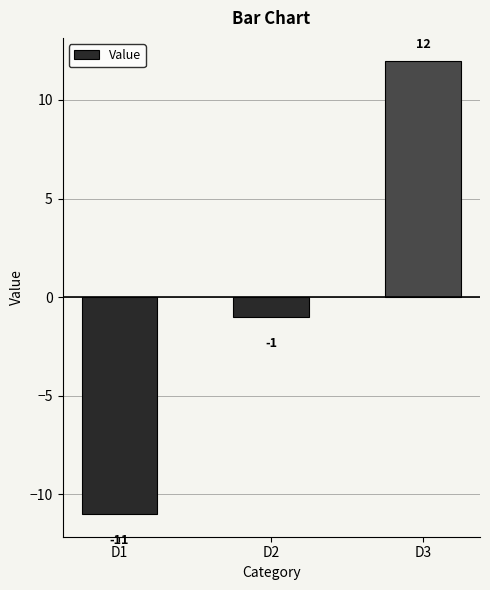

List the labels in order of value, smallest first.

D1, D2, D3